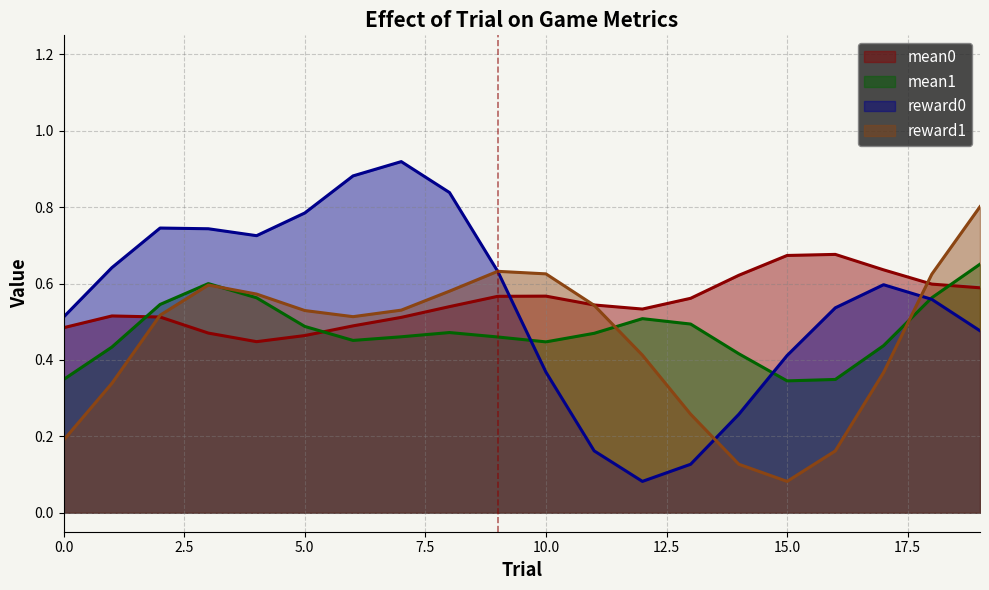

The mean0 series shows 0.2 at 0.0. True or false?

False